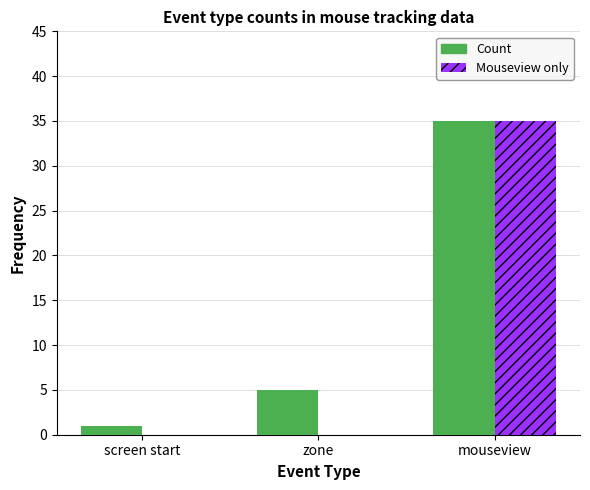

Where is Count nearest to the value 18?

zone